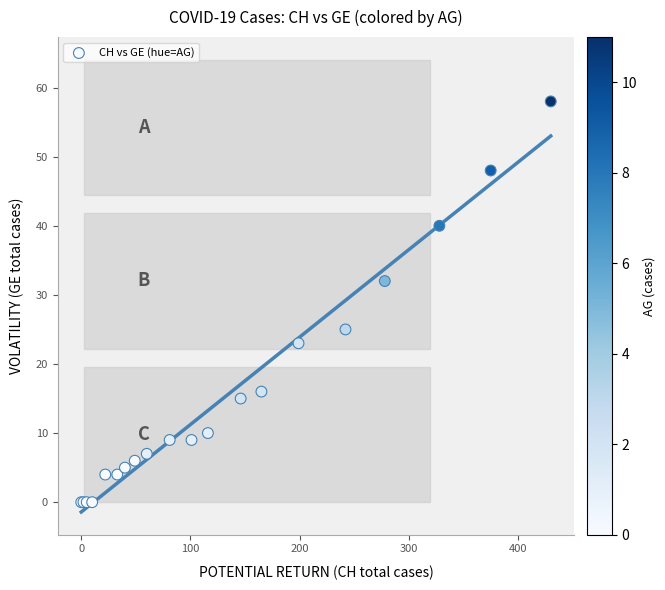

What Y value in the scatter plot is closest to 29?

32